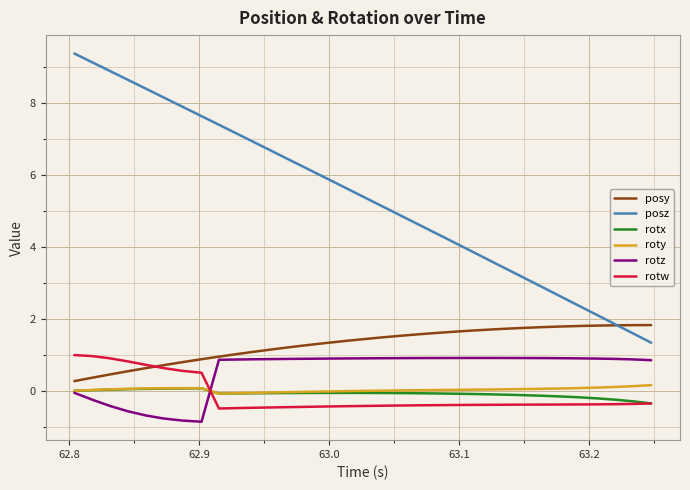

True or false: posy and rotx intersect in this chart.

False